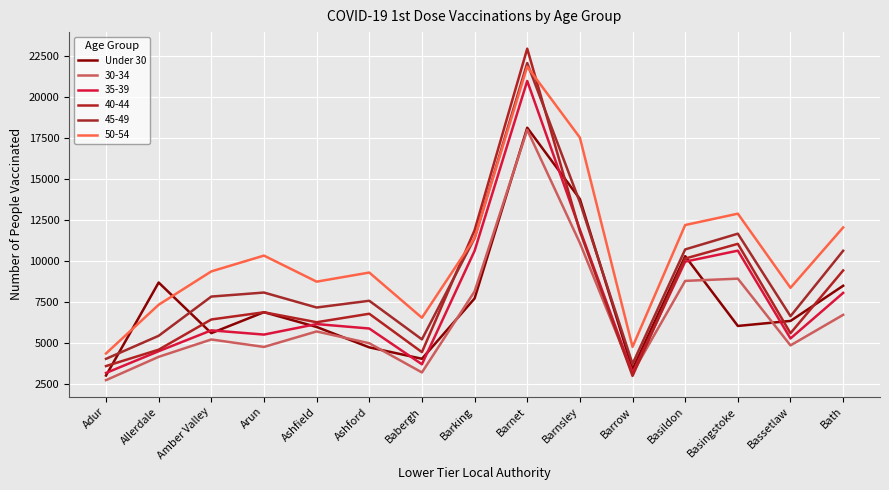

Reading right to left, extract all data points from this chart.

8504	6359	6053	10311	3412	13798	18145	7729	4050	4747	5991	6892	5614	8702	3027